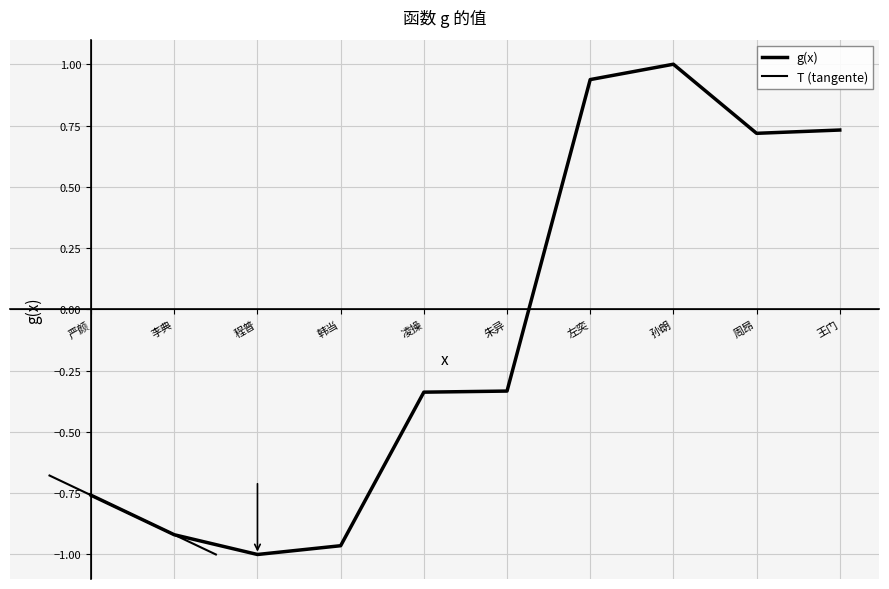

At which label does the data first exceed 0?

左奕